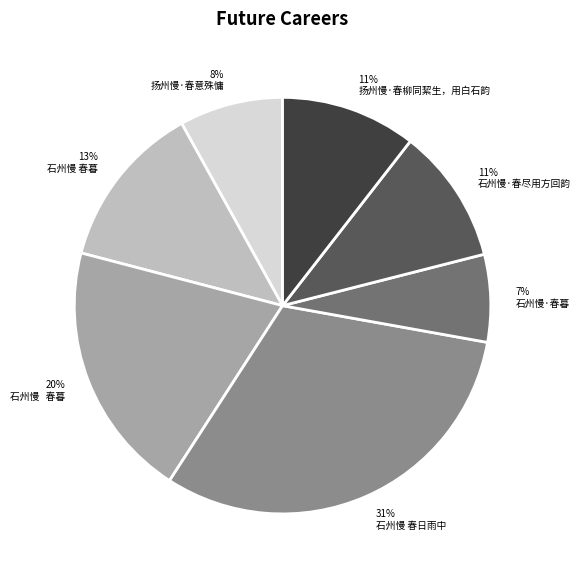

Is there a majority slice in this chart?

No